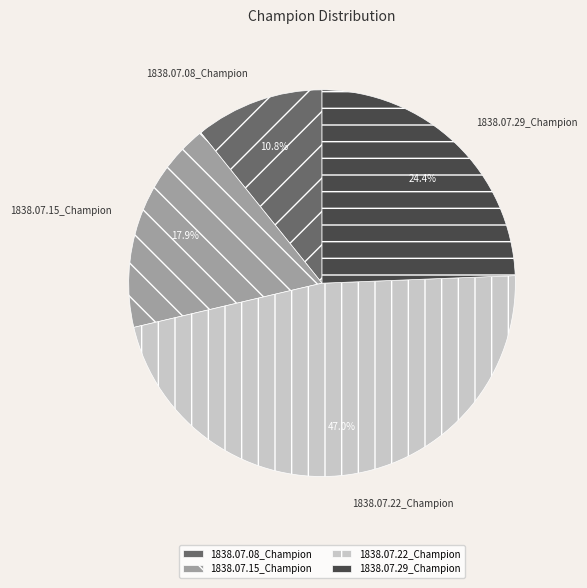

To the nearest percent, what portion does 1838.07.08_Champion represent?

11%